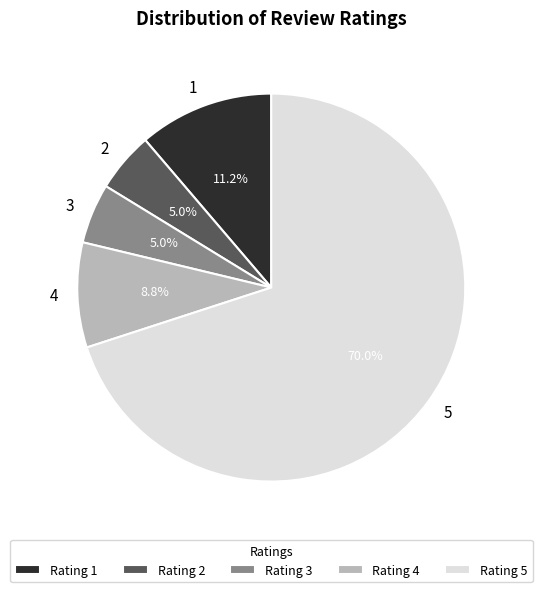

Is there a majority slice in this chart?

Yes